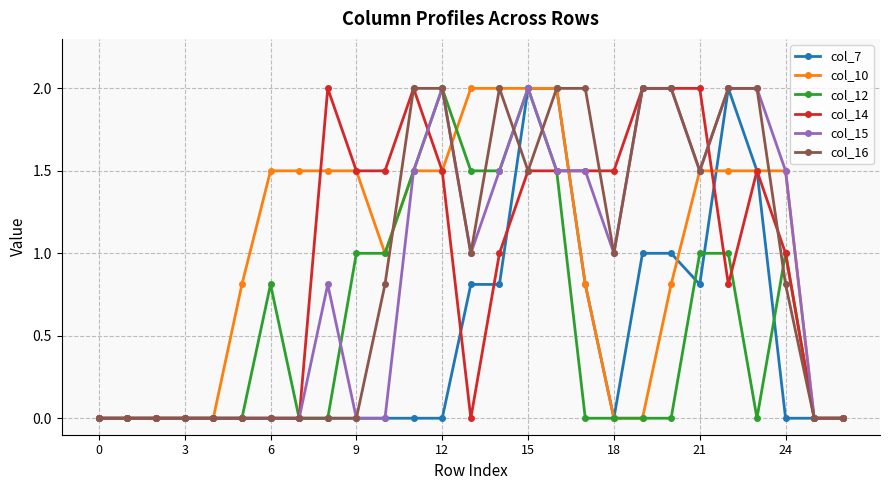

What is the average value of the col_10 series?

1.0